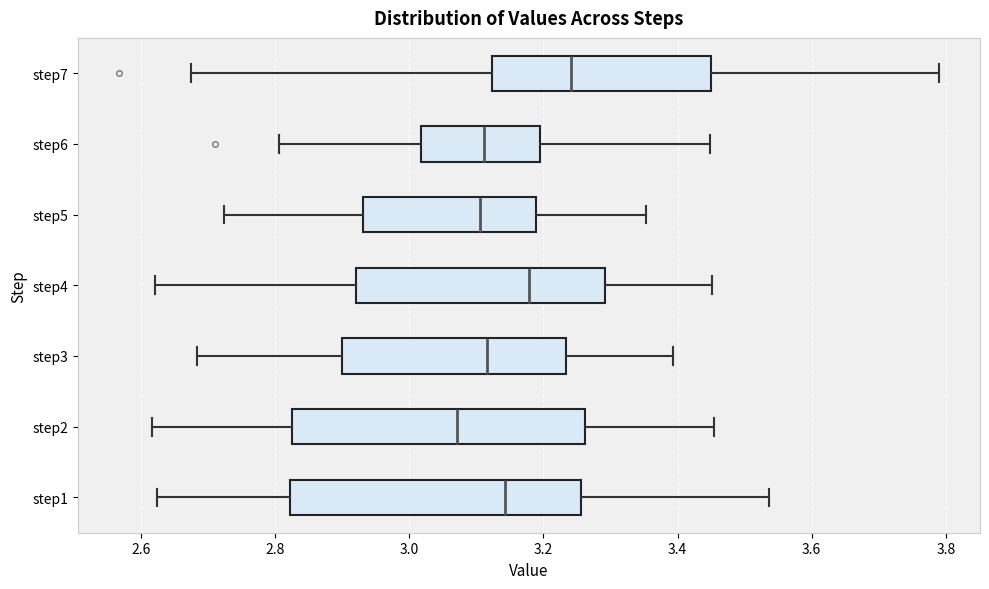

Reading bottom to top, transcribe this box plot: for each box, give where its median line is, the range the box spans, and where its two whiskers end, as read against the x-axis. The values are not printed on the chart, so give them approximately, as read against the axis.

step1: median 3.14, box 2.82 to 3.26, whiskers 2.62 to 3.54
step2: median 3.08, box 2.82 to 3.26, whiskers 2.62 to 3.46
step3: median 3.12, box 2.90 to 3.24, whiskers 2.68 to 3.40
step4: median 3.18, box 2.92 to 3.30, whiskers 2.62 to 3.46
step5: median 3.10, box 2.94 to 3.18, whiskers 2.72 to 3.36
step6: median 3.12, box 3.02 to 3.20, whiskers 2.80 to 3.44
step7: median 3.24, box 3.12 to 3.44, whiskers 2.68 to 3.78